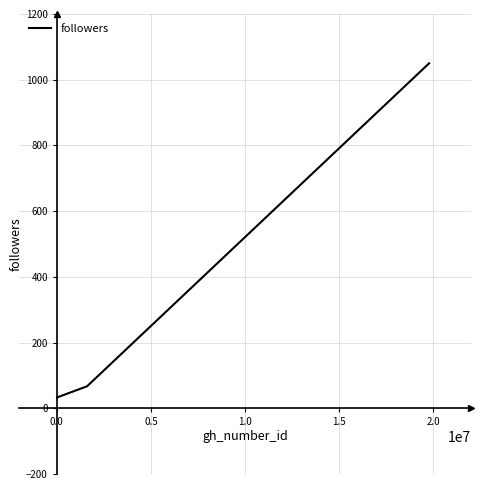

What is the minimum value shown in the chart?

33